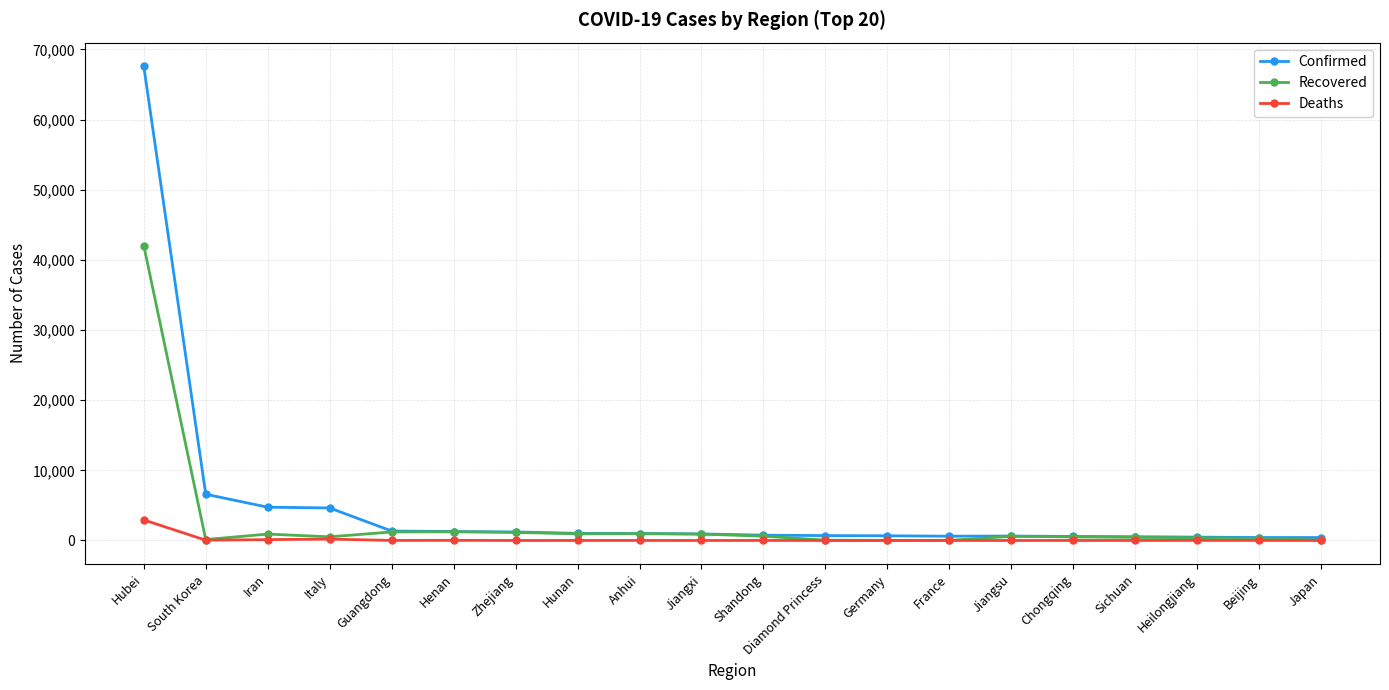

Which category has the highest value in the Deaths series?

Hubei